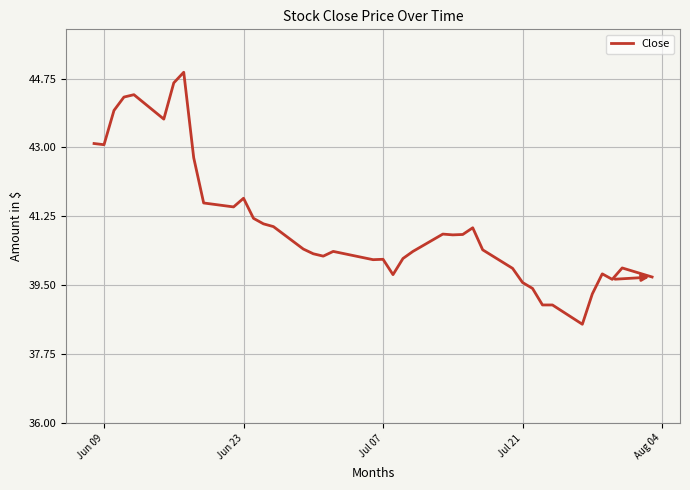

What is the minimum value shown in the chart?

38.5